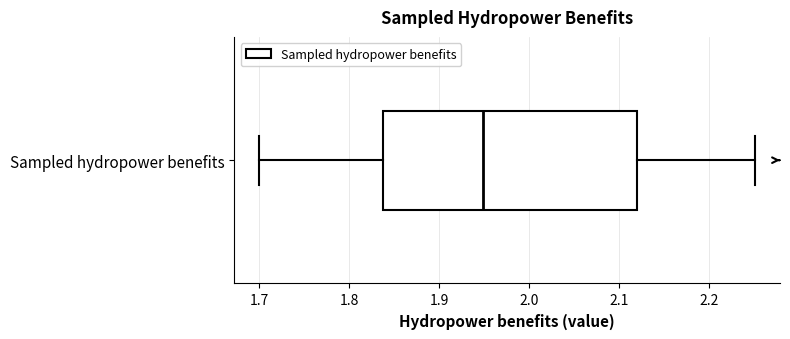

Where is the right edge of the box for Sampled hydropower benefits on the x-axis? The values are not printed on the chart, so give them approximately, as read against the axis.

2.12